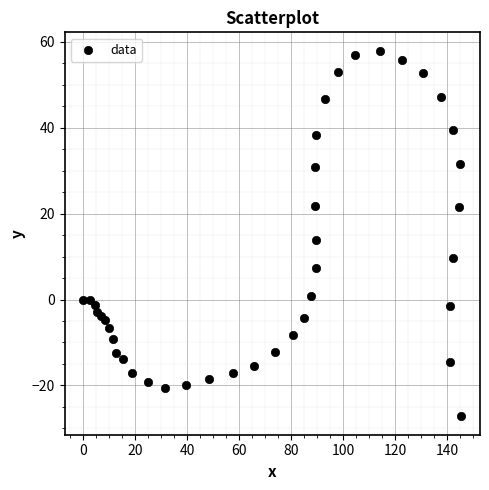

What Y value in the scatter plot is closest to 15?

13.8